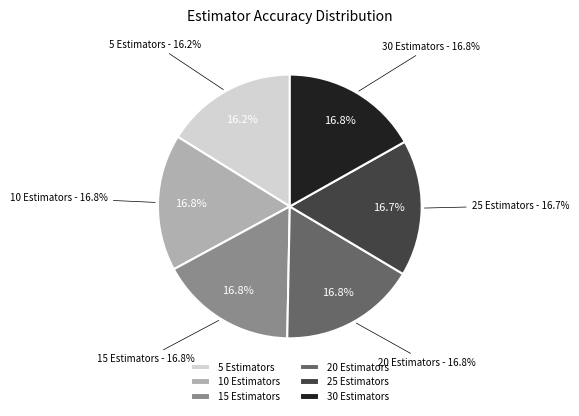

Does any single category account for the majority?

No